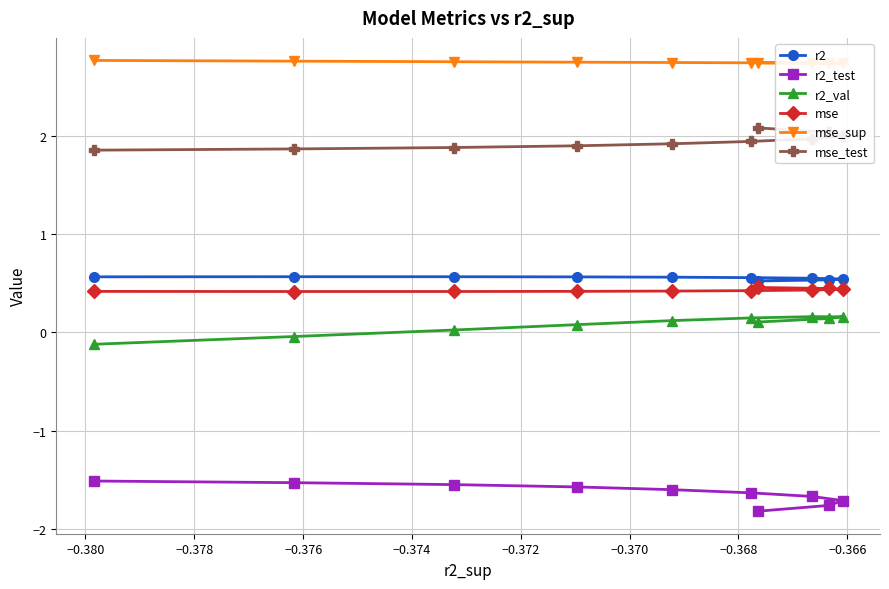

What is the value of the r2 point at the 1st from the left?

0.6